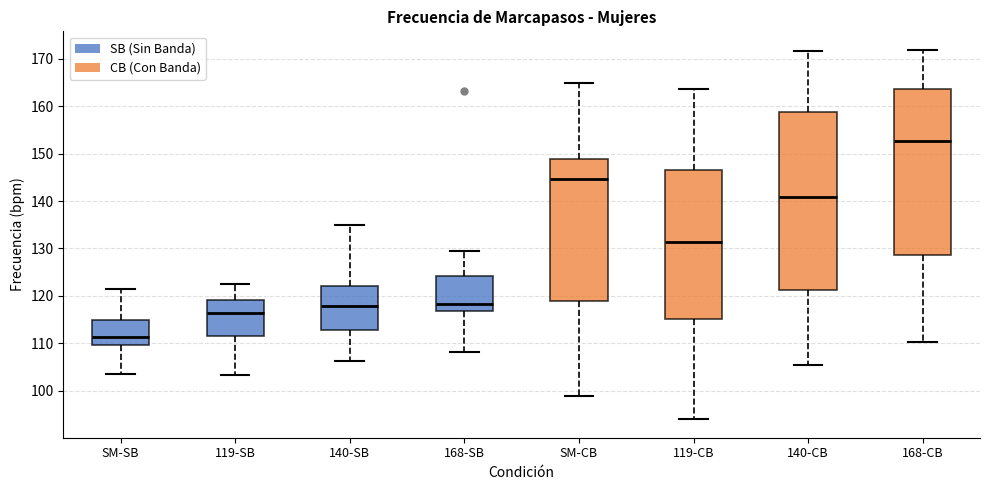

Which box has the highest median line?

168-CB